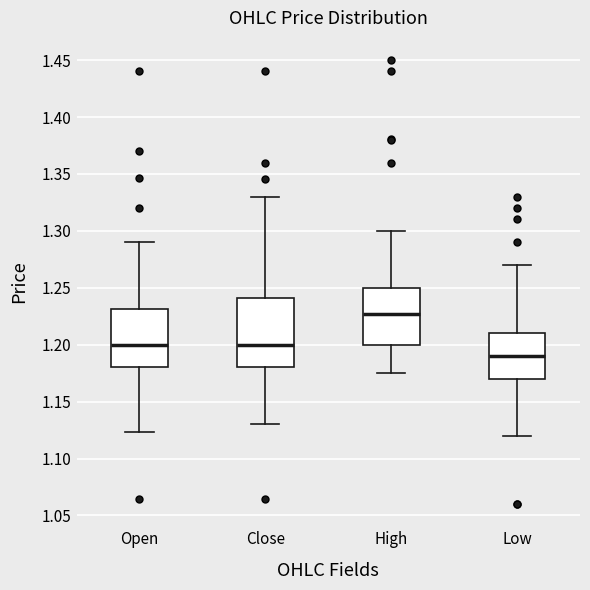

Reading left to right, read every box against the y-axis: the position of its median line, the range the box covers, and the ends of its whiskers. The values are not printed on the chart, so give them approximately, as read against the axis.

Open: median 1.200, box 1.180 to 1.230, whiskers 1.125 to 1.290
Close: median 1.200, box 1.180 to 1.240, whiskers 1.130 to 1.330
High: median 1.225, box 1.200 to 1.250, whiskers 1.175 to 1.300
Low: median 1.190, box 1.170 to 1.210, whiskers 1.120 to 1.270